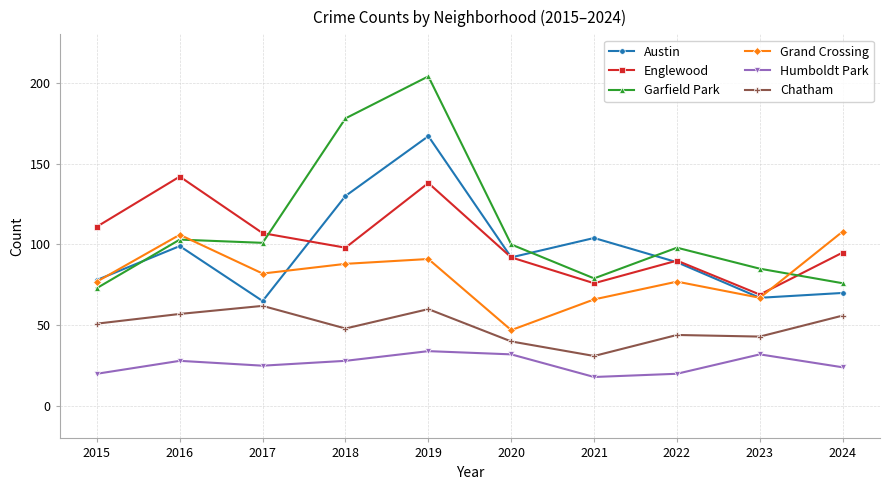

Between 2016 and 2020, which series saw the biggest shift?

Grand Crossing